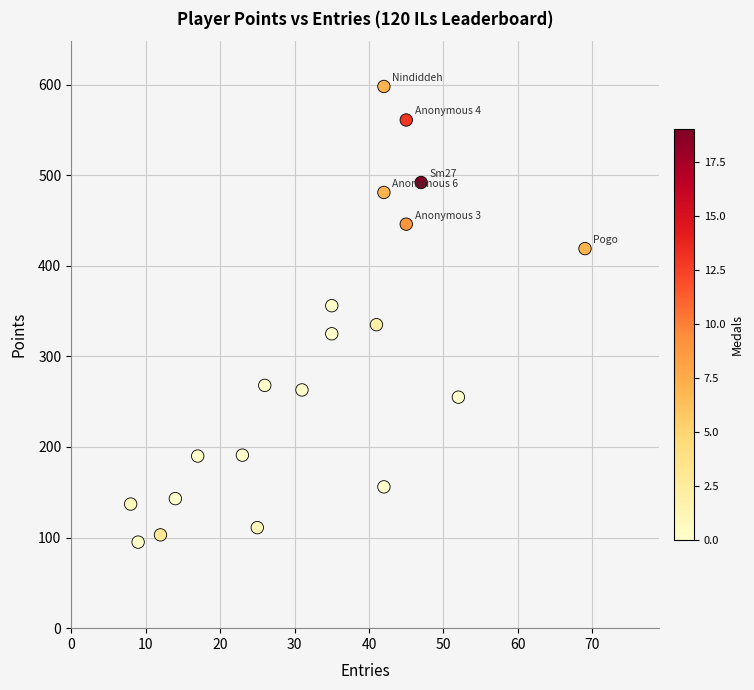

What is the range of X values (max minus min)?

61